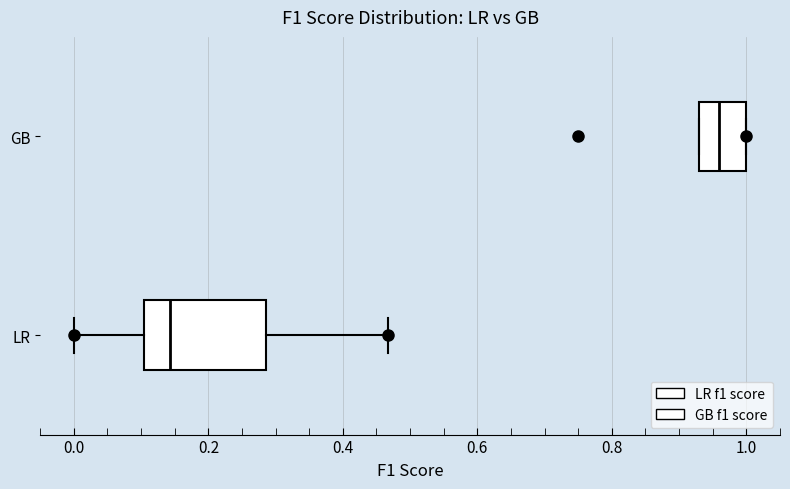

Where does the median line of the box for GB sit on the x-axis? The values are not printed on the chart, so give them approximately, as read against the axis.

0.96